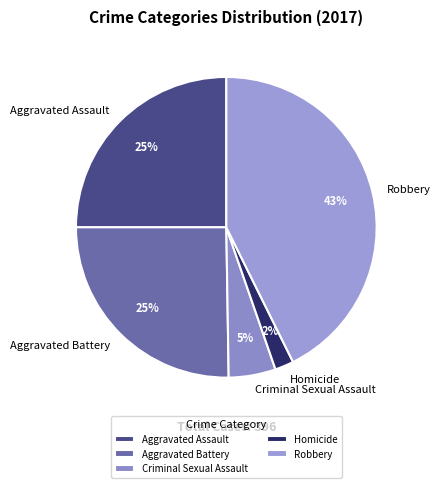

Is there any slice that represents more than half of the pie?

No